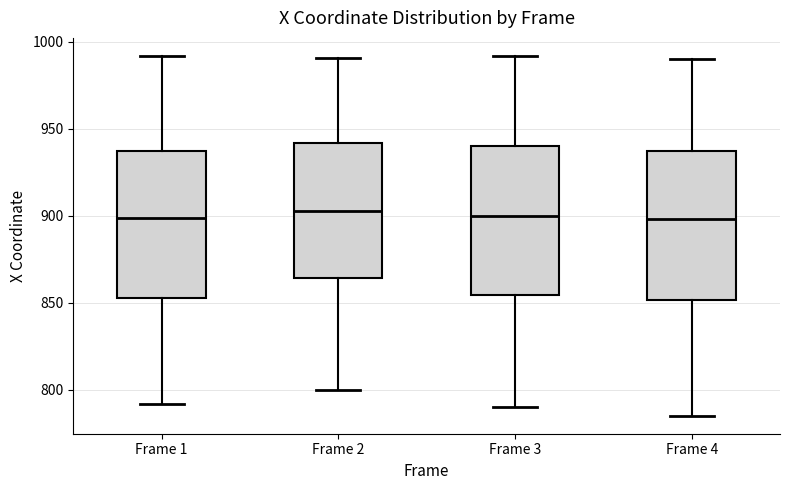

Reading left to right, transcribe this box plot: for each box, give where its median line is, the range the box spans, and where its two whiskers end, as read against the y-axis. The values are not printed on the chart, so give them approximately, as read against the axis.

Frame 1: median 900, box 855 to 935, whiskers 790 to 990
Frame 2: median 905, box 865 to 940, whiskers 800 to 990
Frame 3: median 900, box 855 to 940, whiskers 790 to 990
Frame 4: median 900, box 850 to 935, whiskers 785 to 990